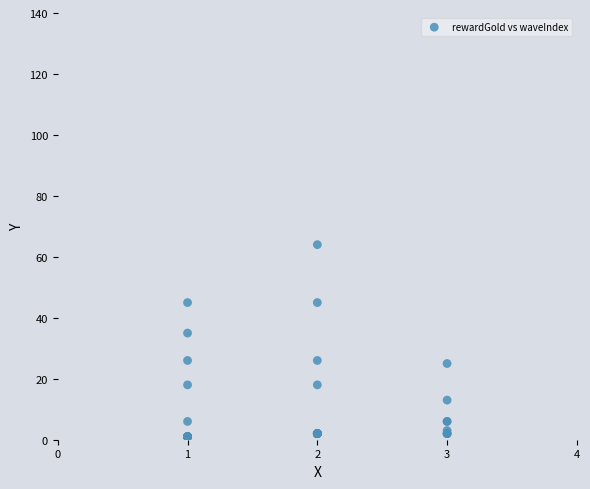

What Y value in the scatter plot is closest to 32?

35